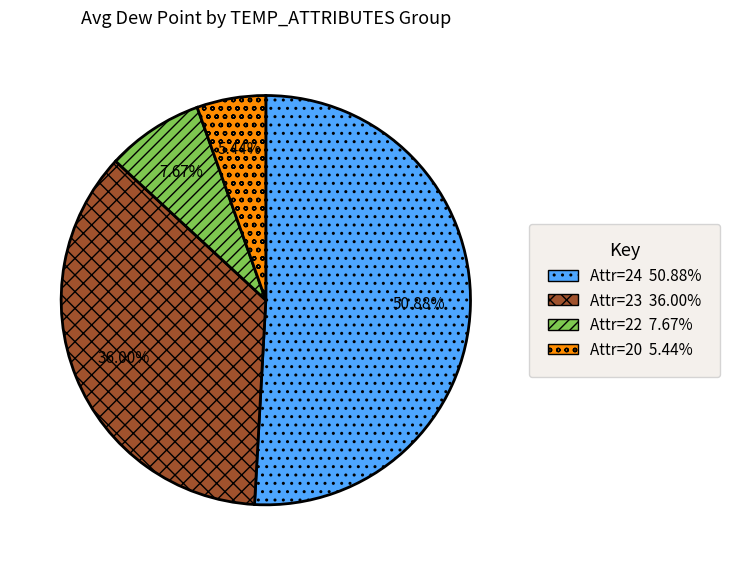

To the nearest percent, what is the difference between the largest and smallest slice percentages?

45%